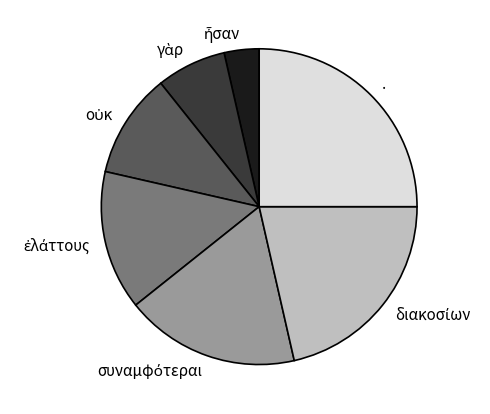

Is there a majority slice in this chart?

No